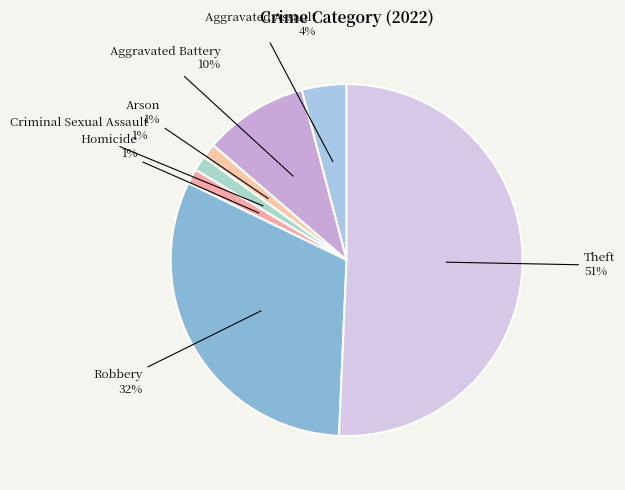

Count the number of slices in the pie.

7